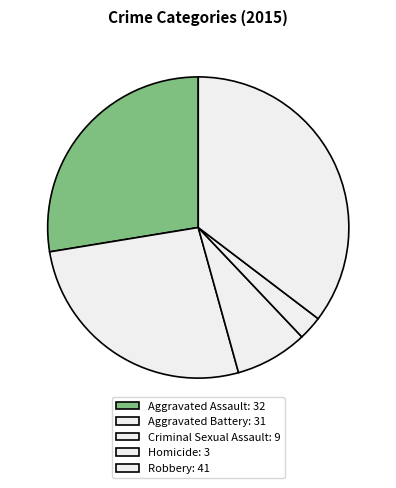

Which has a higher value, Robbery or Aggravated Assault?

Robbery